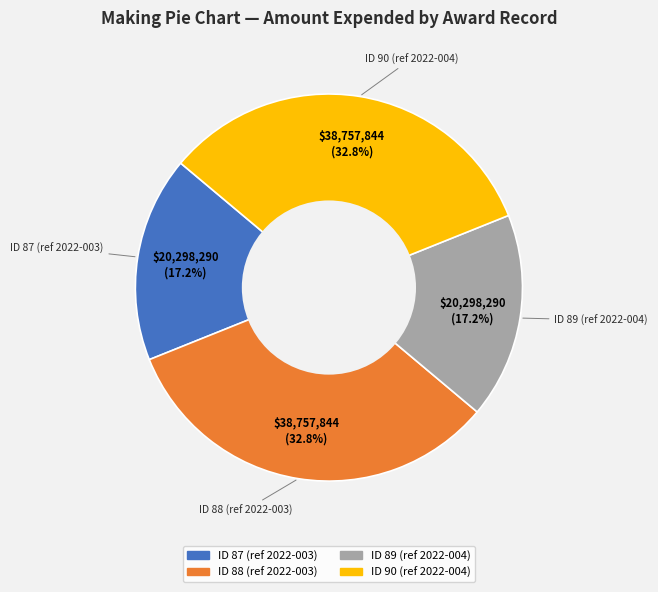

Does ID 88 (ref 2022-003) account for over 50% of the chart?

No